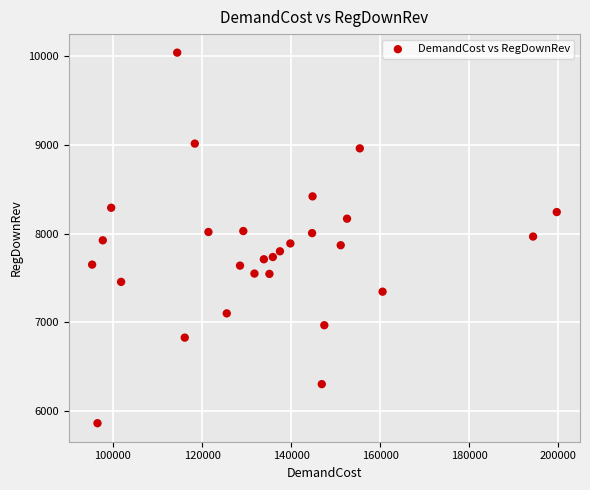

What is the range of X values (max minus min)?

104287.1